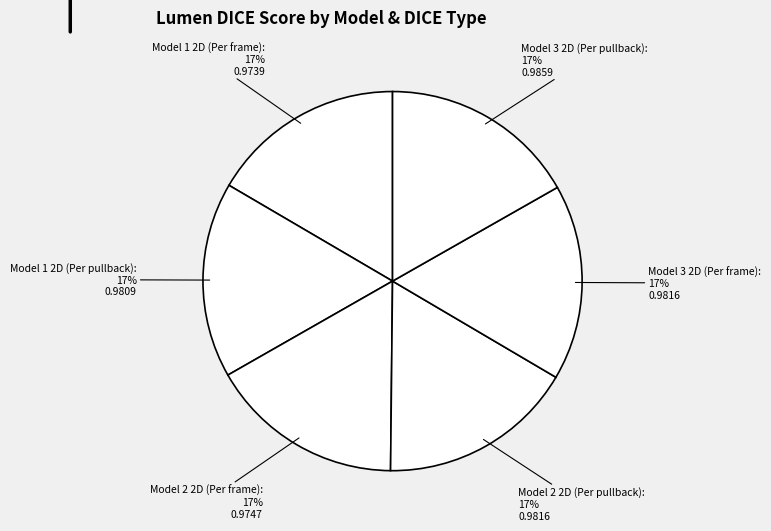

To the nearest percent, what is the average slice percentage?

17%